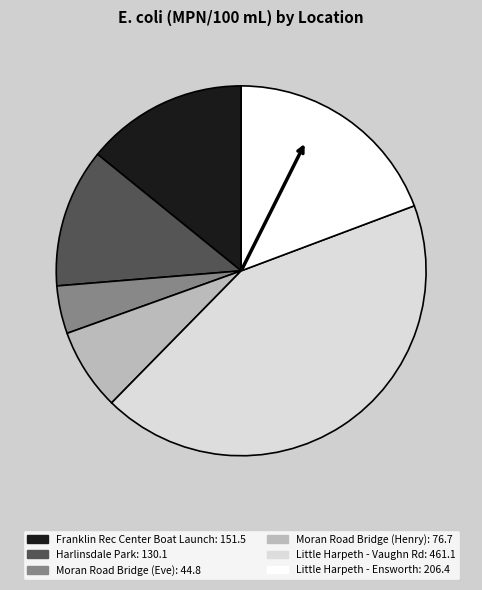

Is there any slice that represents more than half of the pie?

No